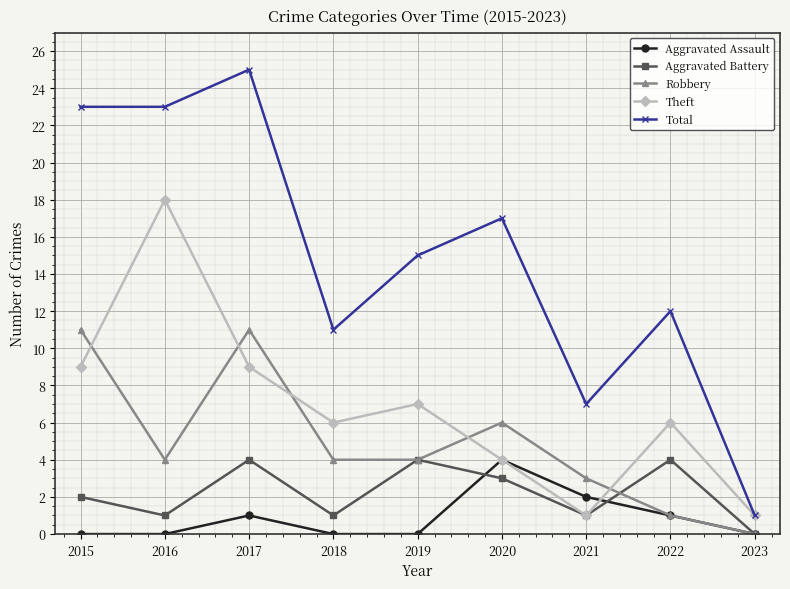

Reading left to right, extract all data points from this chart.

Aggravated Assault: 2015=0	2016=0	2017=1	2018=0	2019=0	2020=4	2021=2	2022=1	2023=0
Aggravated Battery: 2015=2	2016=1	2017=4	2018=1	2019=4	2020=3	2021=1	2022=4	2023=0
Robbery: 2015=11	2016=4	2017=11	2018=4	2019=4	2020=6	2021=3	2022=1	2023=0
Theft: 2015=9	2016=18	2017=9	2018=6	2019=7	2020=4	2021=1	2022=6	2023=1
Total: 2015=23	2016=23	2017=25	2018=11	2019=15	2020=17	2021=7	2022=12	2023=1